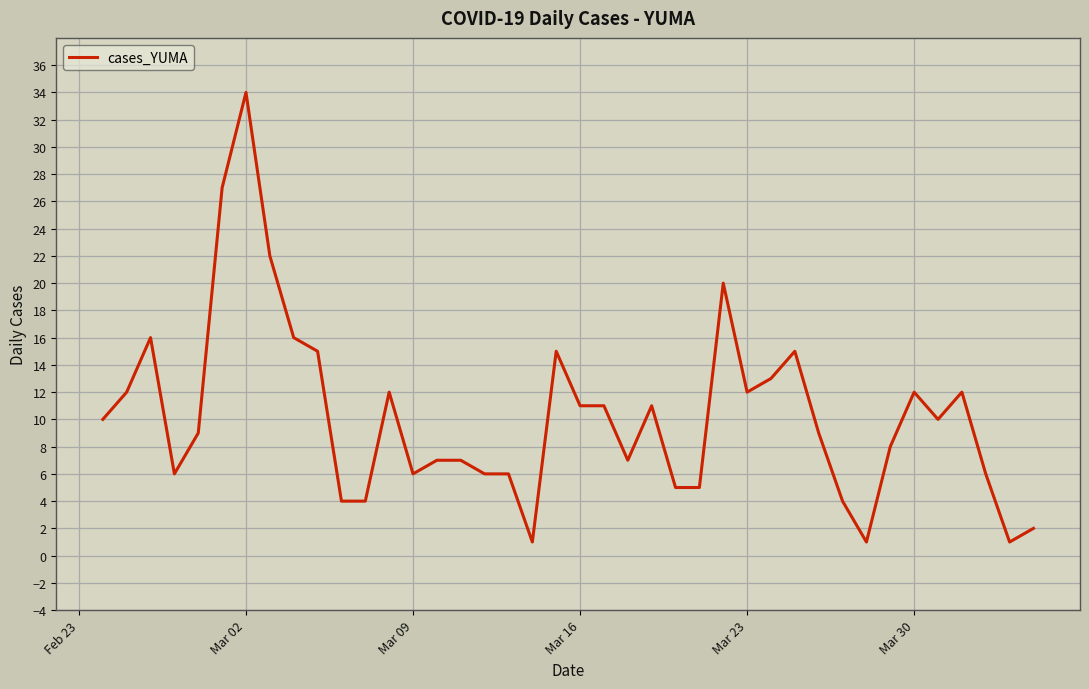

What is the difference between the maximum and minimum values?

33